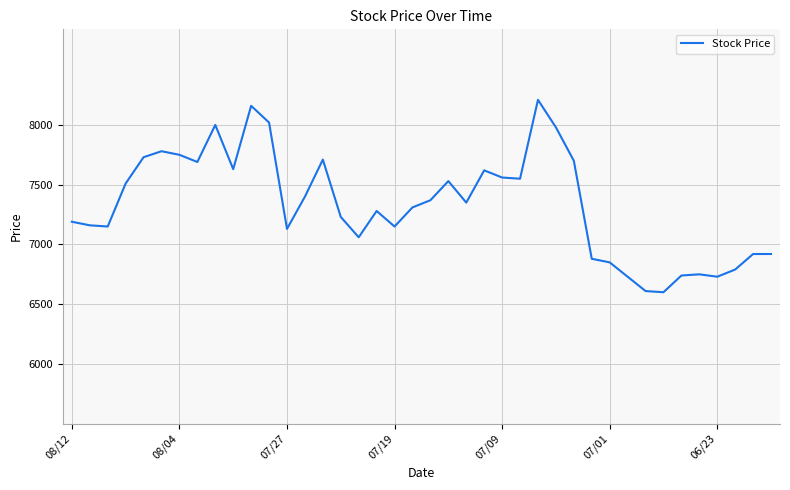

How many distinct data groups are displayed?

1